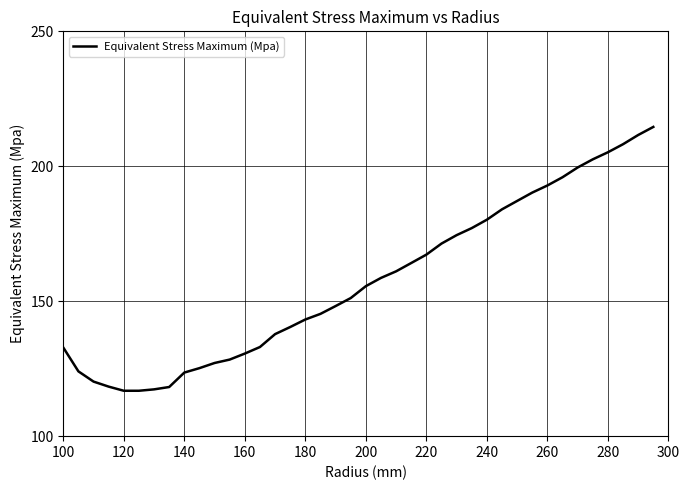

What is the minimum value shown in the chart?

116.8